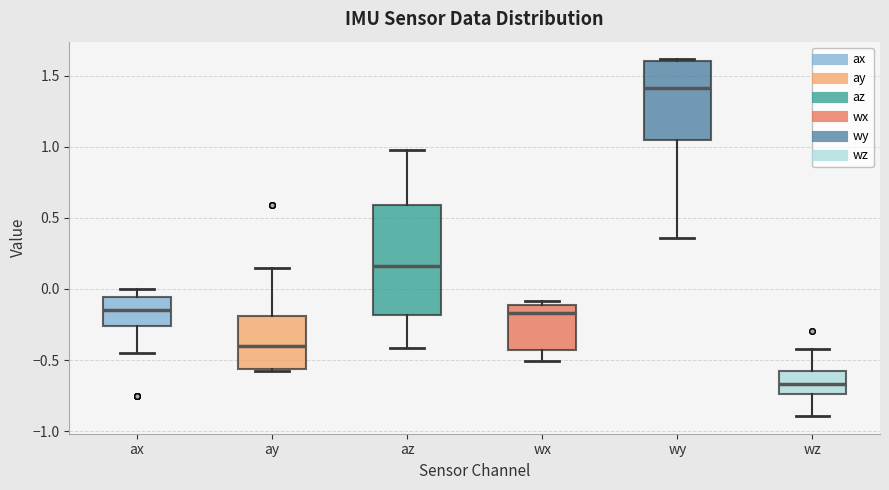

Where does the median line of the box for ax sit on the y-axis? The values are not printed on the chart, so give them approximately, as read against the axis.

-0.15